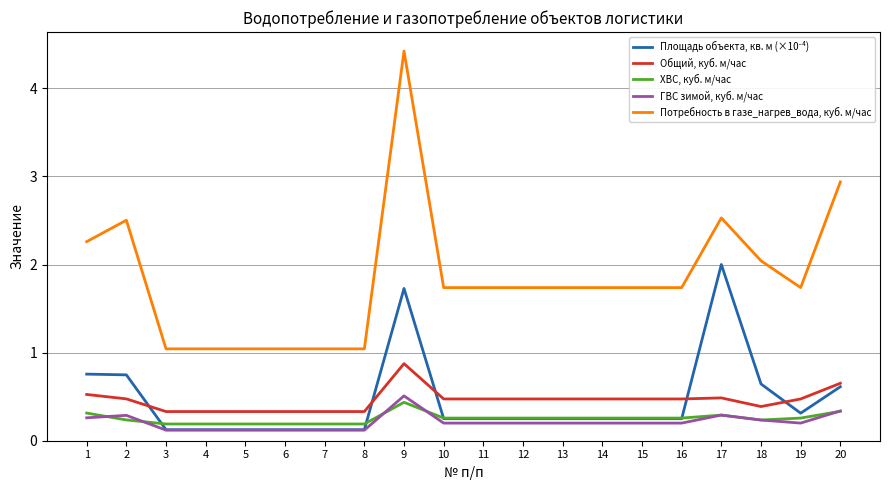

True or false: ХВС, куб. м/час and Потребность в газе_нагрев_вода, куб. м/час cross at least once.

False